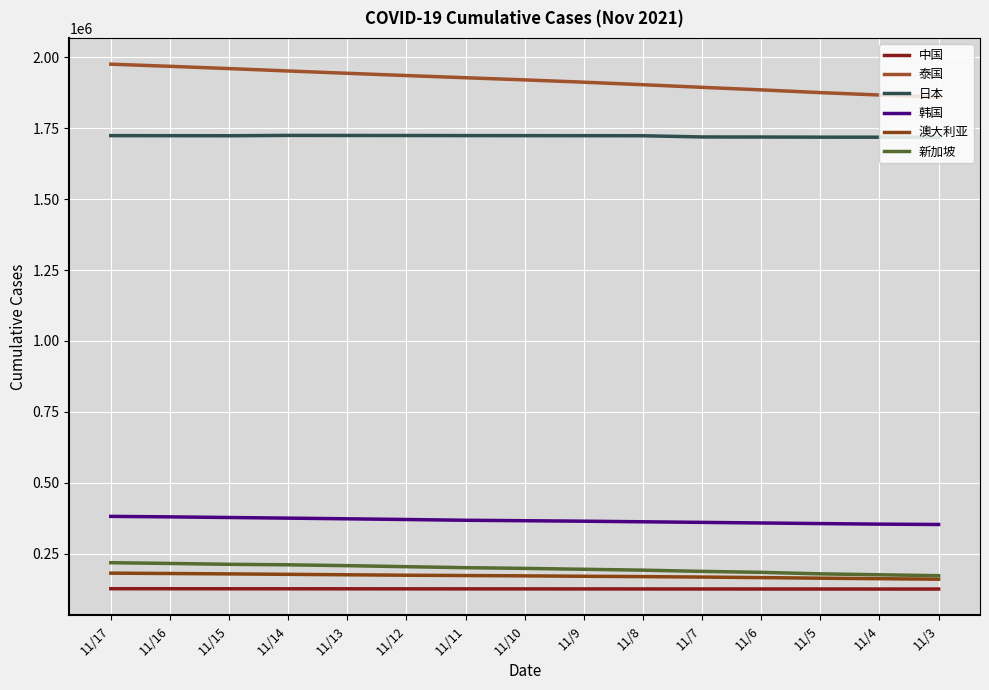

How many lines are shown in the chart?

6